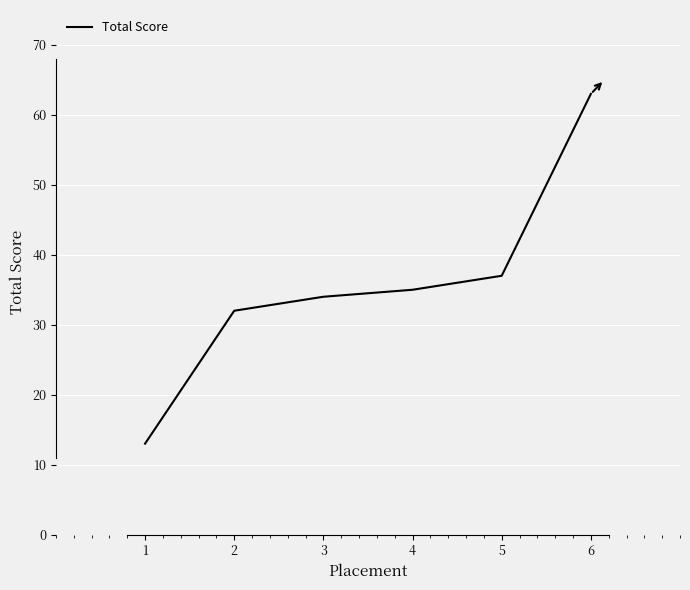

True or false: there are more than 1 points higher than both neighbors.

False